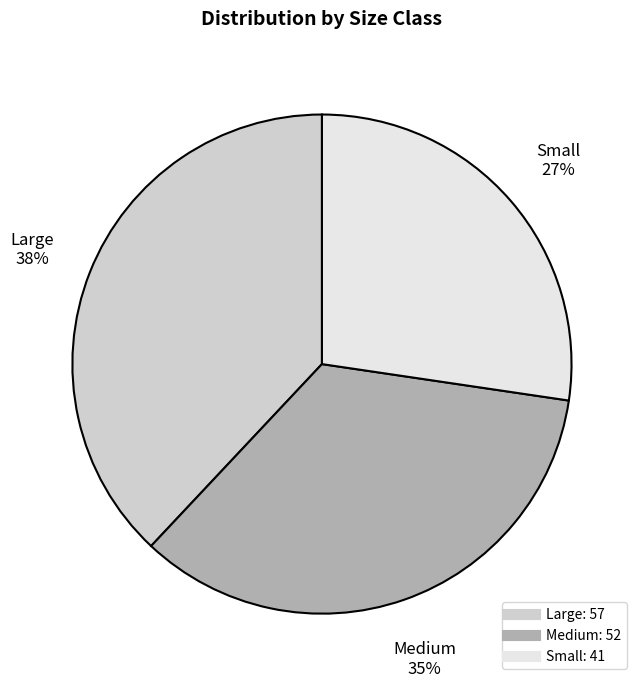

How many slices are in this pie chart?

3